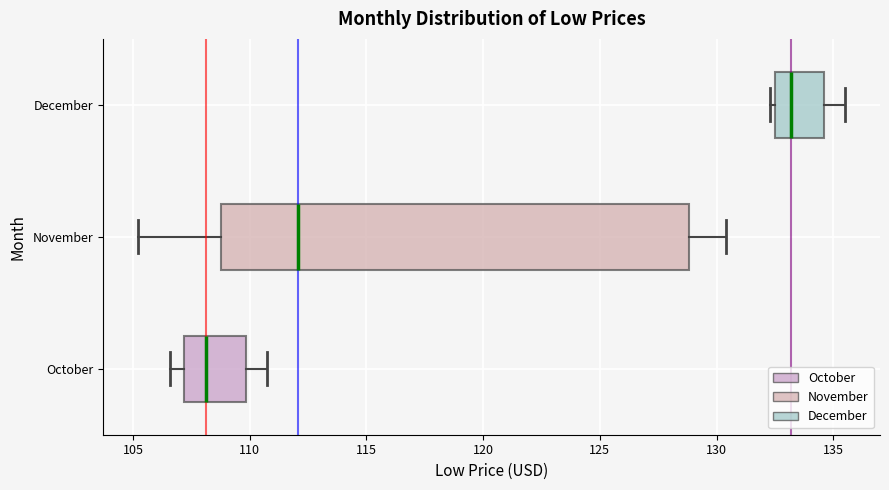

Reading bottom to top, transcribe this box plot: for each box, give where its median line is, the range the box spans, and where its two whiskers end, as read against the x-axis. The values are not printed on the chart, so give them approximately, as read against the axis.

October: median 108.0, box 107.0 to 110.0, whiskers 106.5 to 111.0
November: median 112.0, box 109.0 to 129.0, whiskers 105.0 to 130.5
December: median 133.0, box 132.5 to 134.5, whiskers 132.5 (just left of the box's left edge) to 135.5